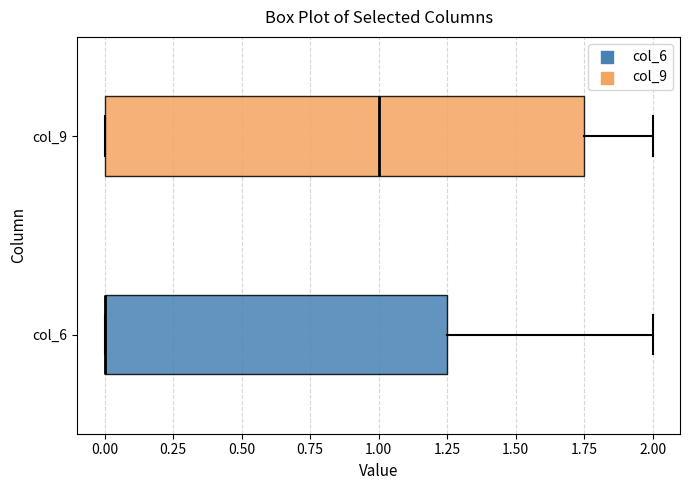

Reading bottom to top, read every box against the x-axis: the position of its median line, the range the box covers, and the ends of its whiskers. The values are not printed on the chart, so give them approximately, as read against the axis.

col_6: median 0.00 (drawn on the box's left edge), box 0.00 to 1.25, whiskers 0.00 to 2.00
col_9: median 1.00, box 0.00 to 1.75, whiskers 0.00 to 2.00